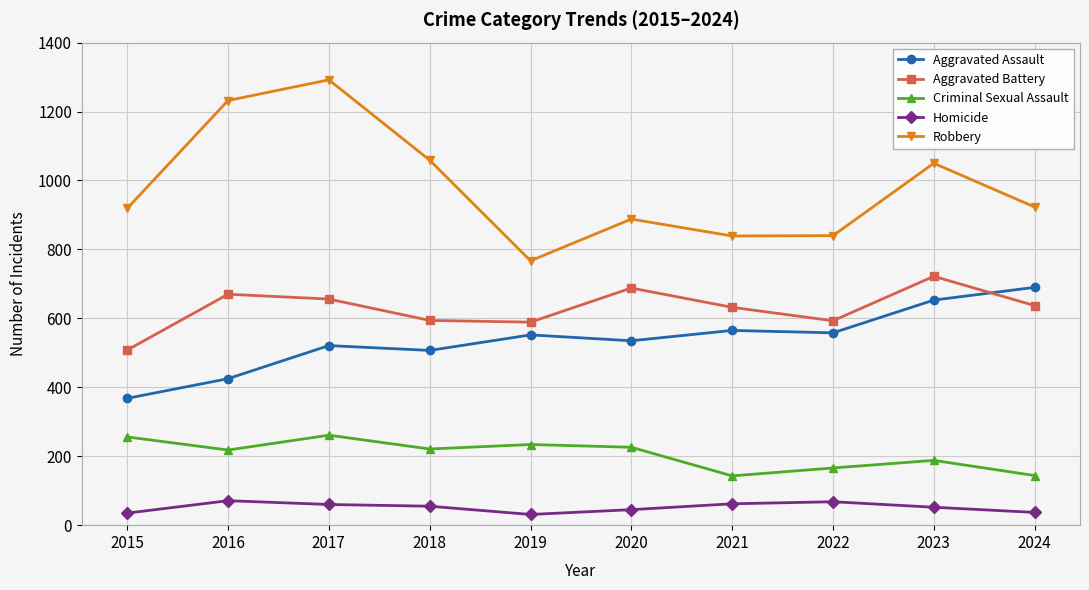

Count the number of categories in the chart.

10